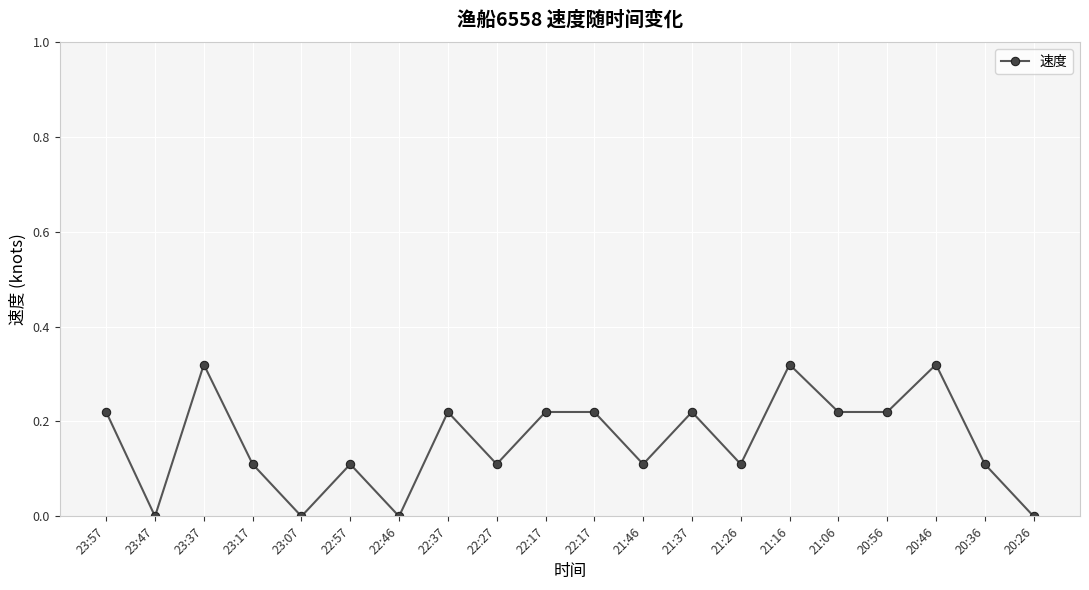

Where is the first local minimum?

23:47